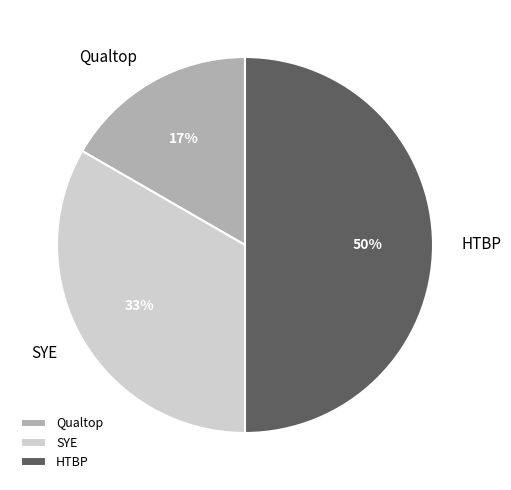

Rank the categories by value from lowest to highest.

Qualtop, SYE, HTBP